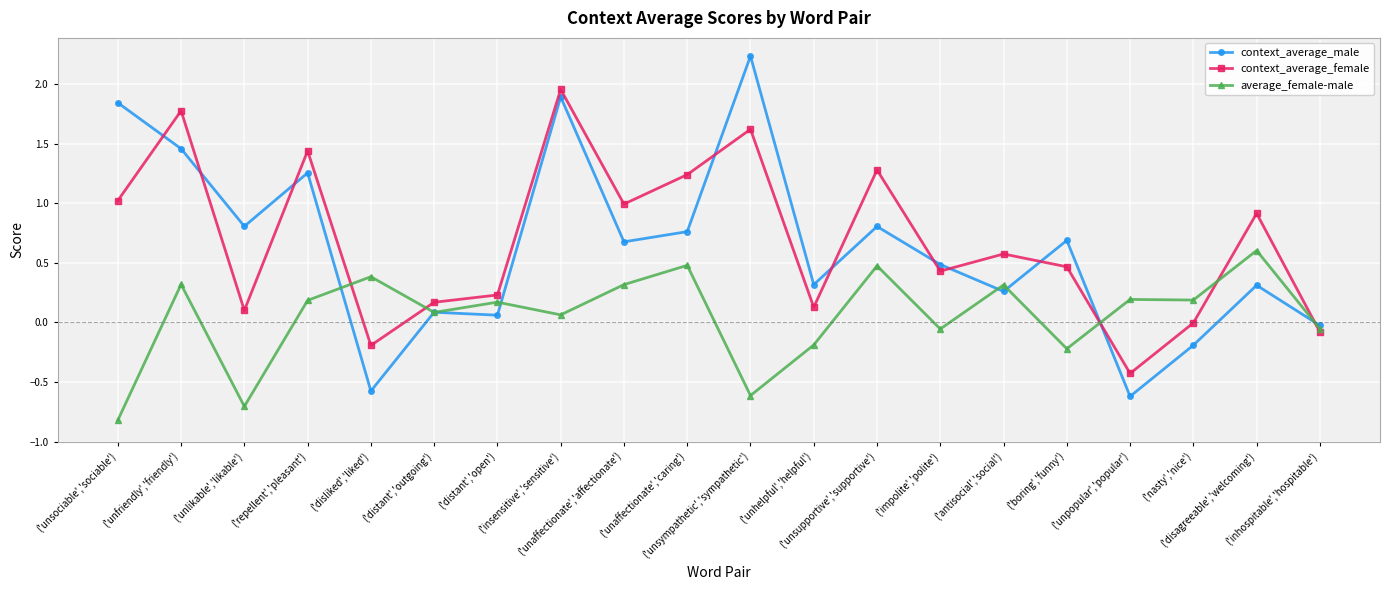

Which series changed the most between ('insensitive','sensitive') and ('antisocial','social')?

context_average_male